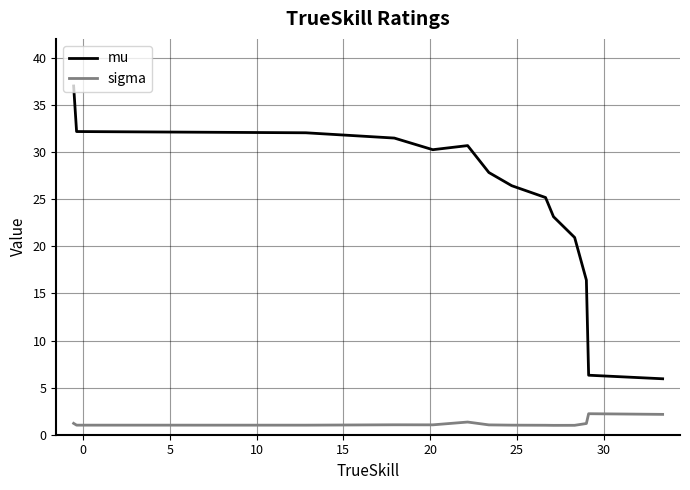

How many lines are shown in the chart?

2